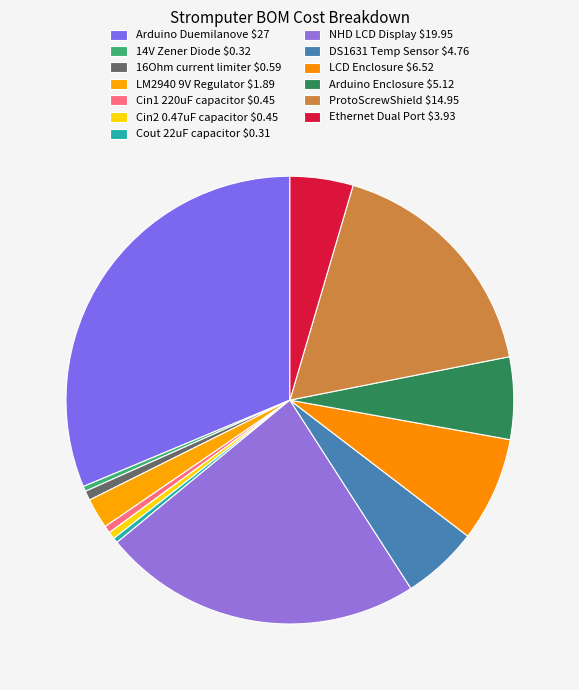

How many slices are in this pie chart?

13